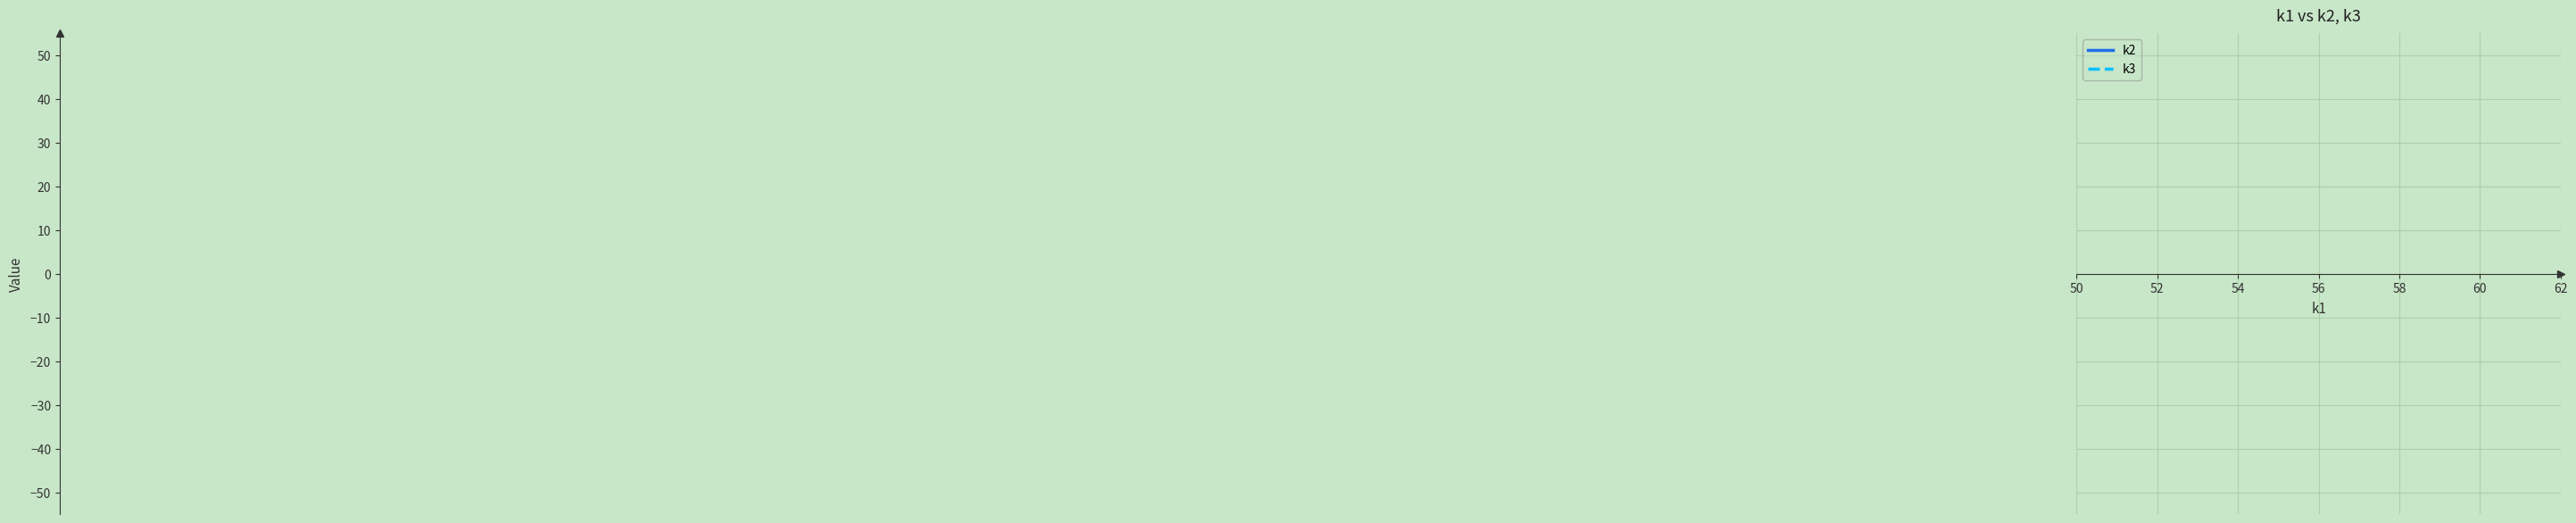

List the series in order of their peak value, lowest first.

k3, k2